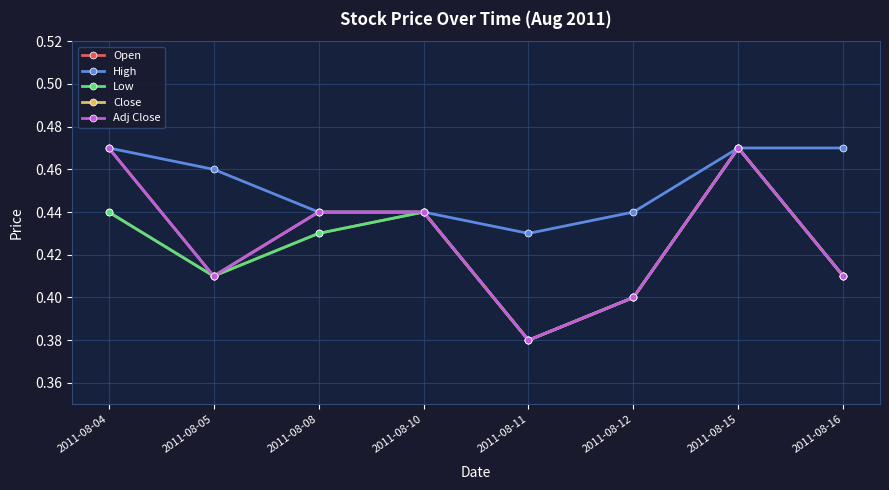

What is the value of the Close point at the 6th from the left?

0.4